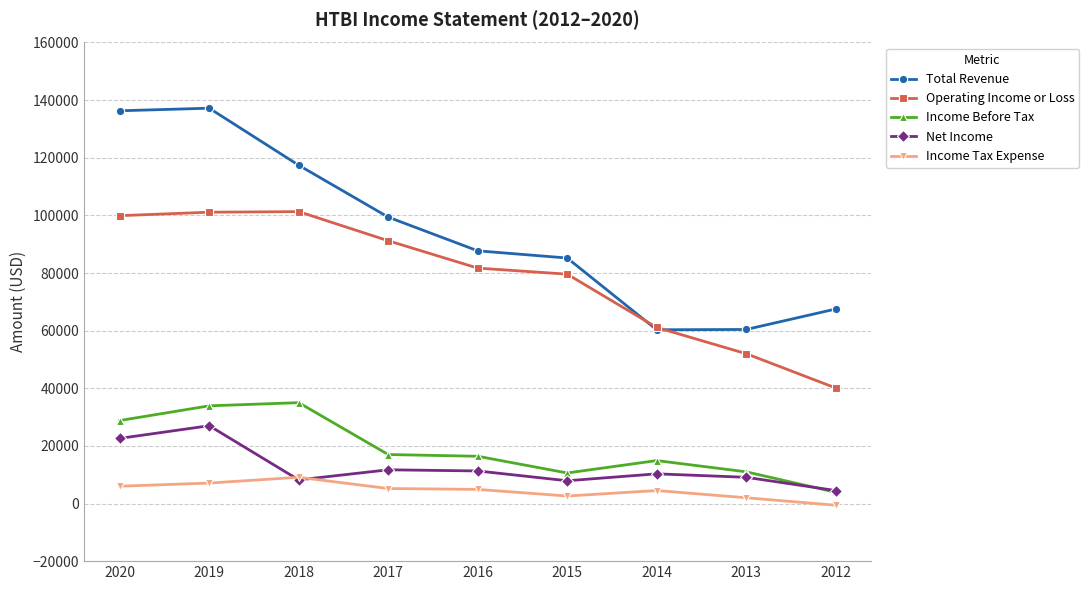

Where does the Net Income series first go above 10300?

2020